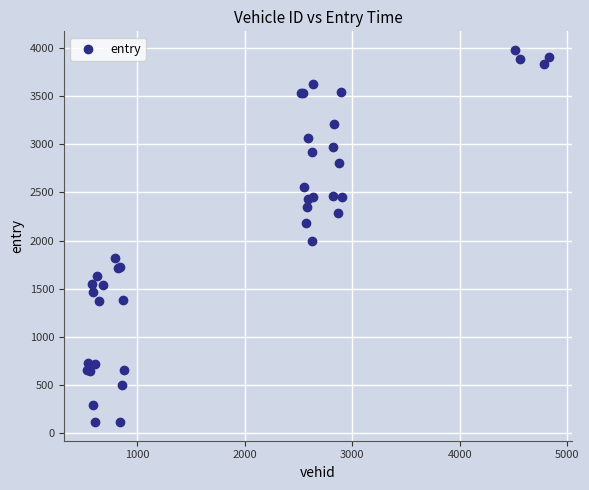

What Y value in the scatter plot is closest to 2047?

1997.9